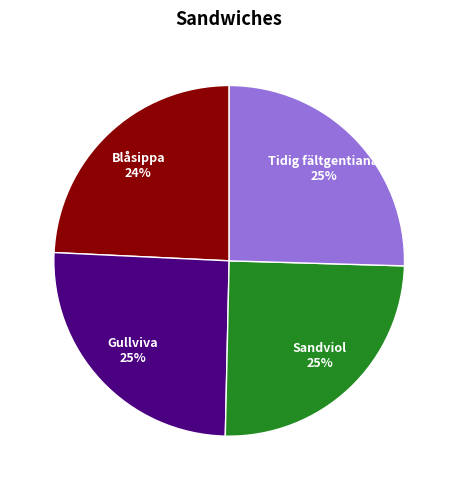

What is the ratio of the value at Tidig fältgentiana to the value at Blåsippa?

1.0